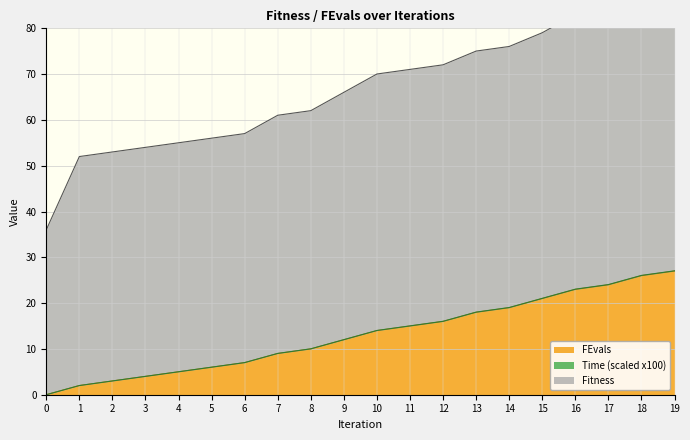

How many data points does each series have?

20